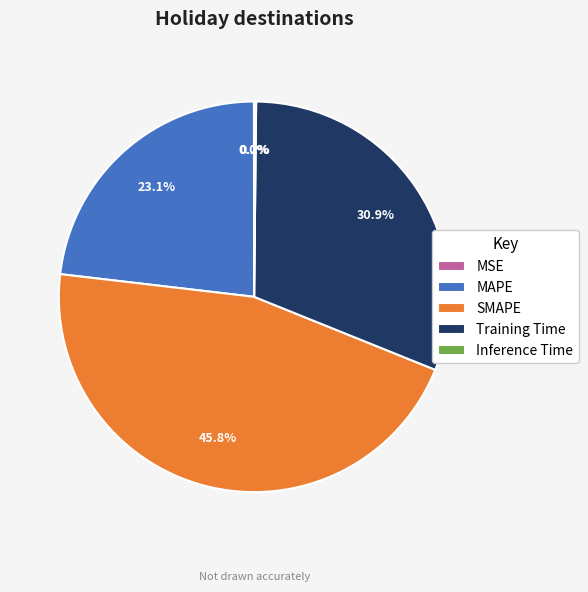

What is the largest slice in the pie chart?

SMAPE